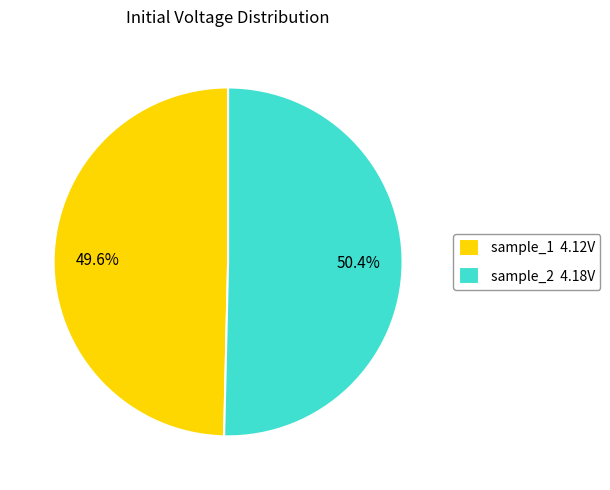

To the nearest percent, what is the combined percentage of sample_2 and sample_1?

100%